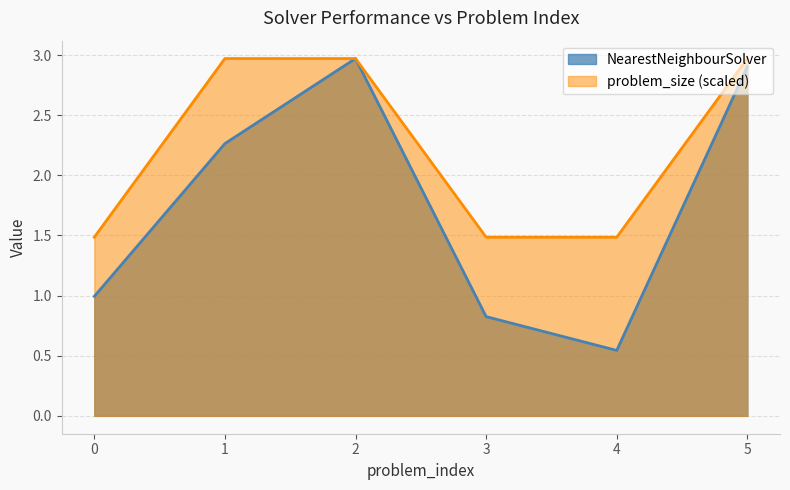

How many lines are shown in the chart?

2